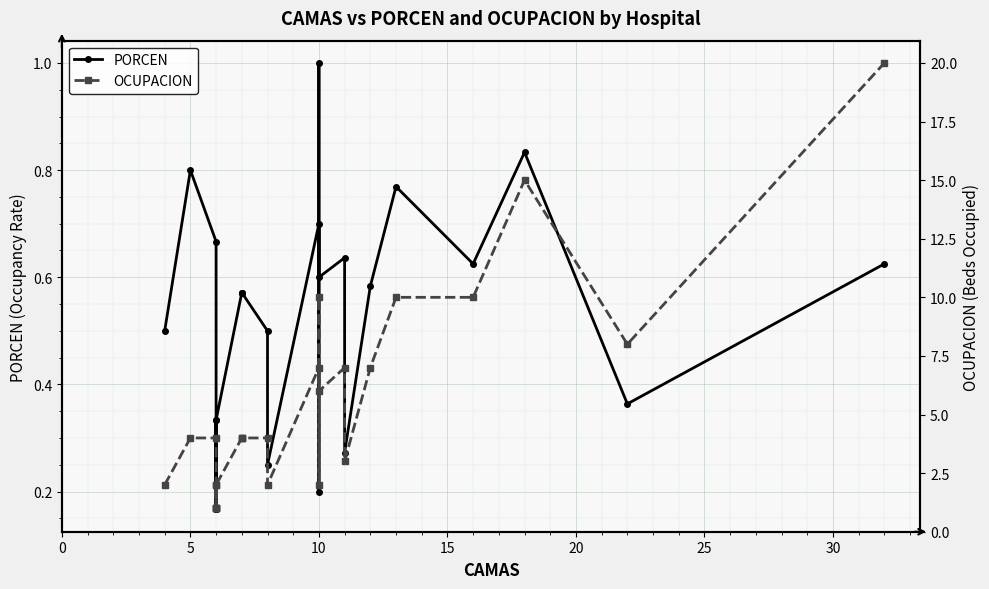

Is it true that OCUPACION equals 2.2 at 9?

False